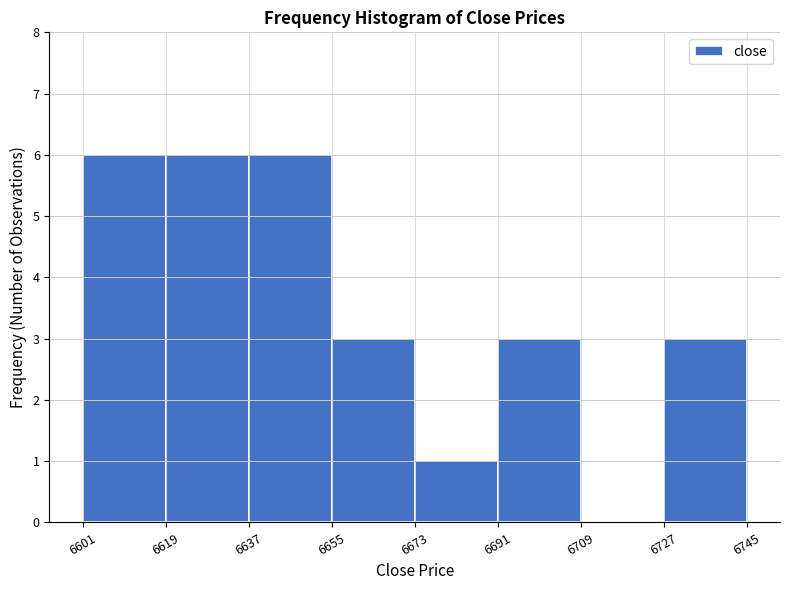

Reading left to right, list every bar in this chart as the range it spans on the x-axis followed by its height. The values are not printed on the chart, so give them approximately, as read against the axis.

6601 to 6619: 6
6619 to 6637: 6
6637 to 6655: 6
6655 to 6673: 3
6673 to 6691: 1
6691 to 6709: 3
6709 to 6727: 0
6727 to 6745: 3